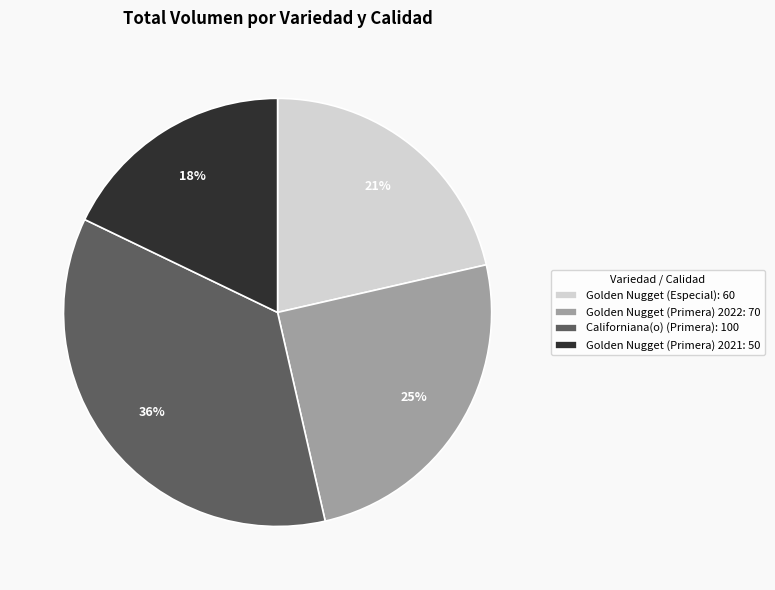

True or false: Californiana(o) (Primera) accounts for 36% of the total.

True